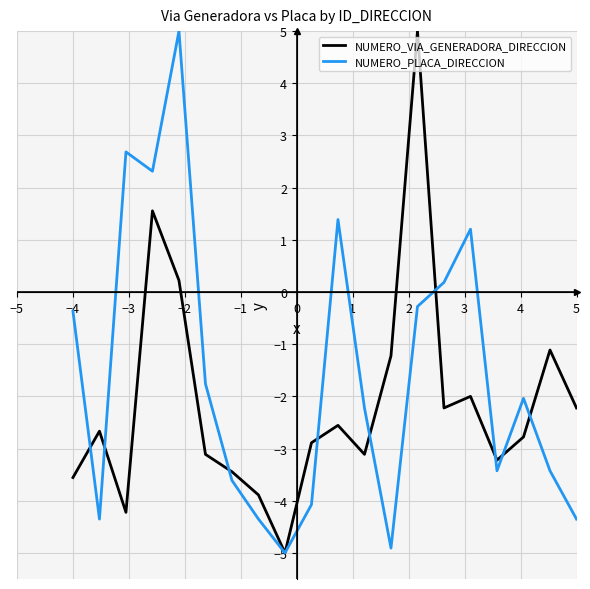

How many series are shown in this chart?

2